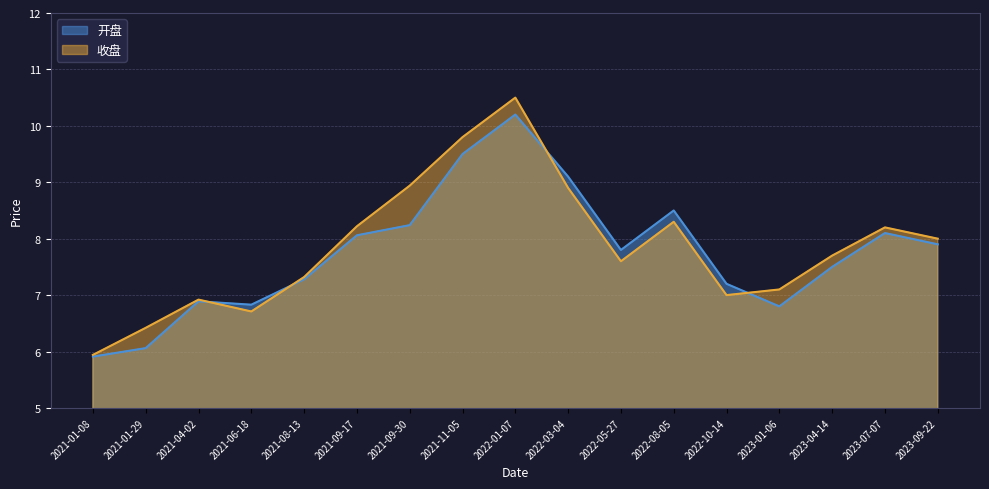

Is the value of 开盘 at 2023-07-07 greater than the value of 收盘 at 2022-10-14?

Yes